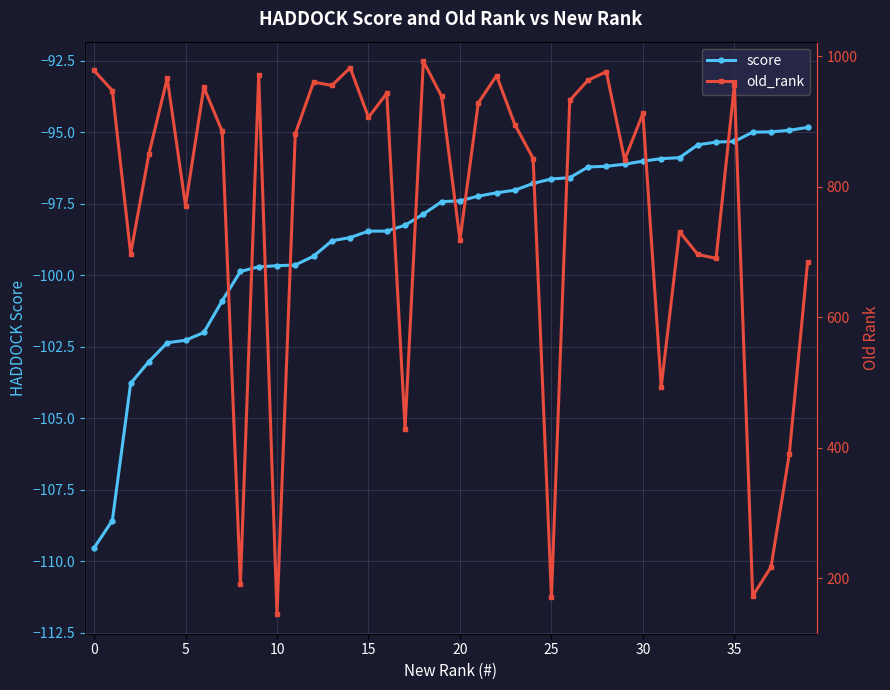

Which series has the largest total across all categories?

old_rank